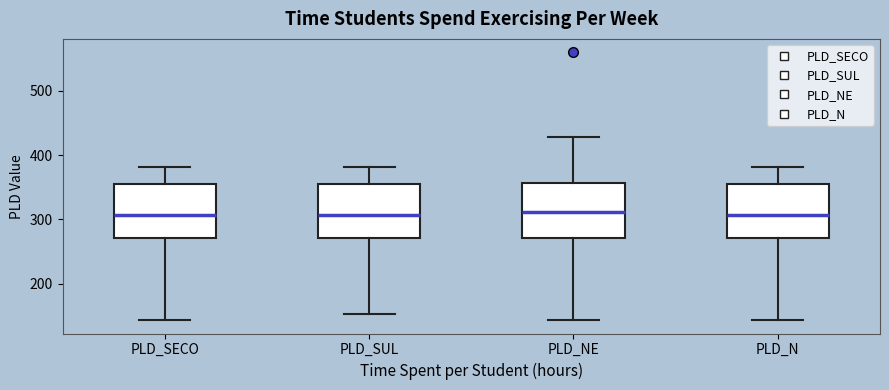

Reading left to right, read every box against the y-axis: the position of its median line, the range the box covers, and the ends of its whiskers. The values are not printed on the chart, so give them approximately, as read against the axis.

PLD_SECO: median 310, box 270 to 360, whiskers 140 to 380
PLD_SUL: median 310, box 270 to 360, whiskers 150 to 380
PLD_NE: median 310, box 270 to 360, whiskers 140 to 430
PLD_N: median 310, box 270 to 360, whiskers 140 to 380